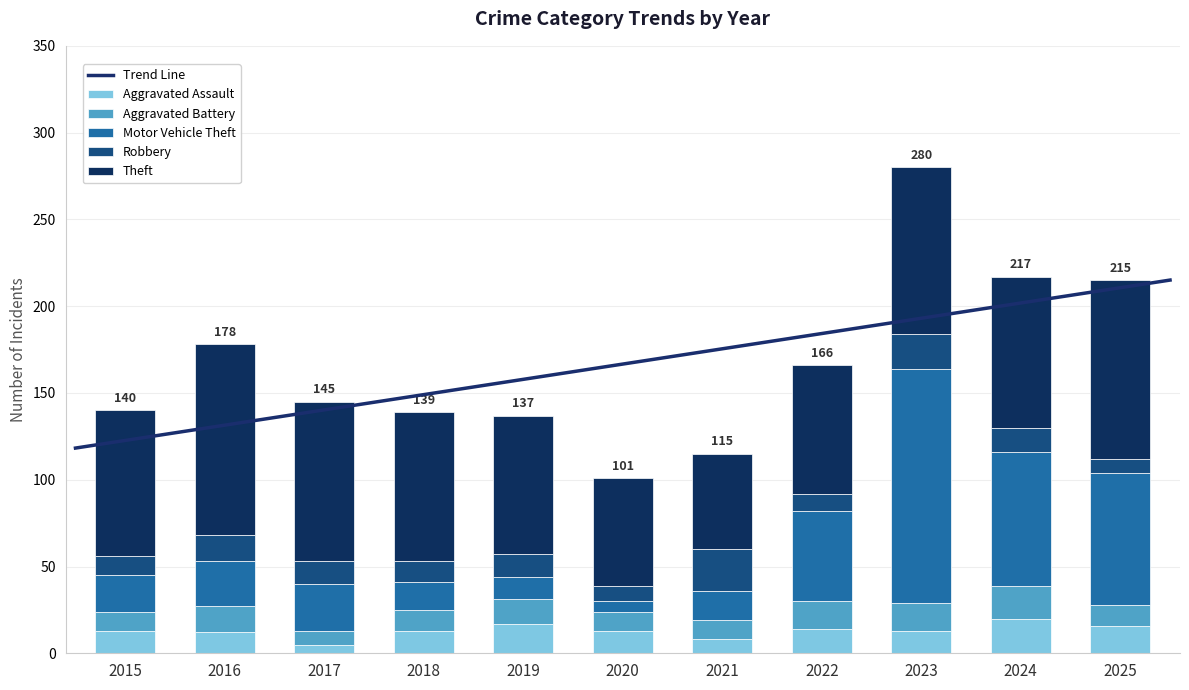

What is the average value of the Aggravated Assault series?

13